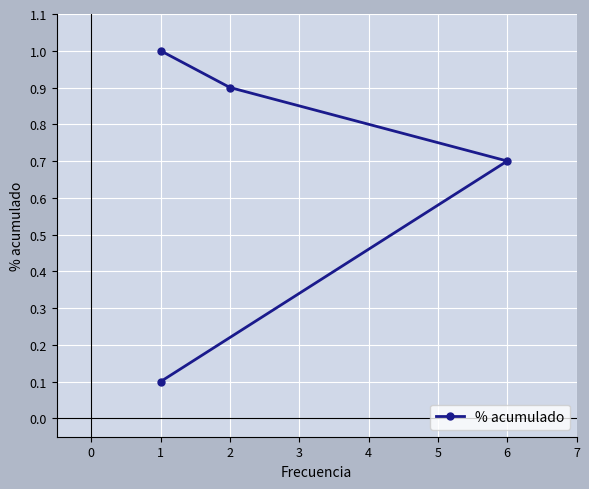

What is the difference between the maximum and second lowest values?

0.3